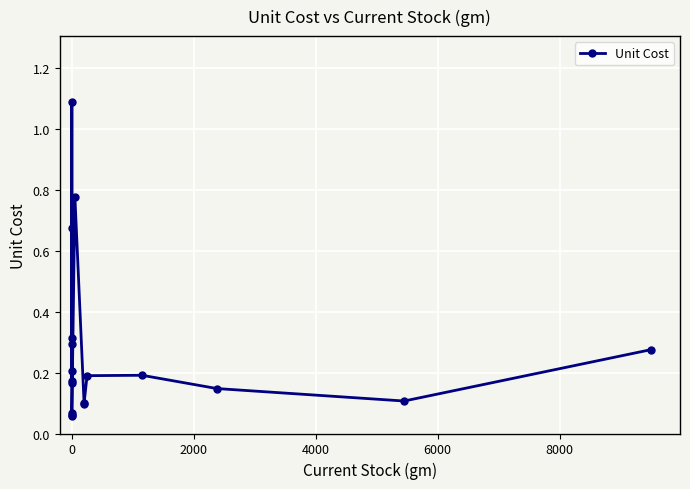

Reading left to right, list all the values displayed in this chart.

0.2	1.1	0.7	0.2	0.2	0.3	0.3	0.1	0.1	0.1	0.8	0.1	0.1	0.2	0.2	0.1	0.1	0.3